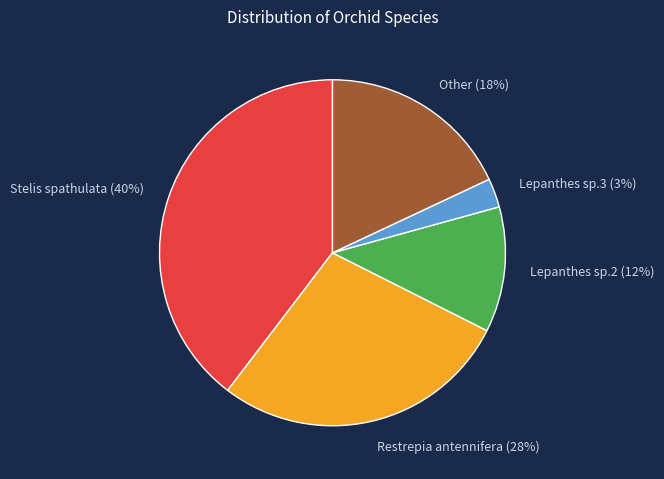

Do Lepanthes sp.3 (3%) and Restrepia antennifera (28%) together represent more than half of the pie?

No